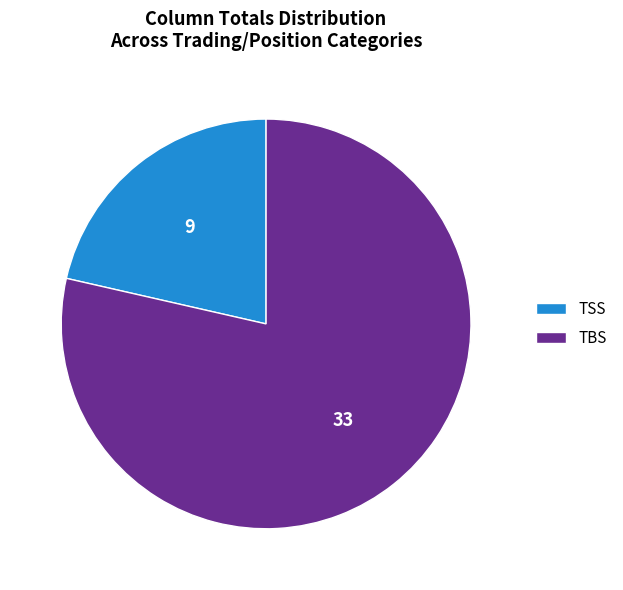

Count the number of slices in the pie.

2